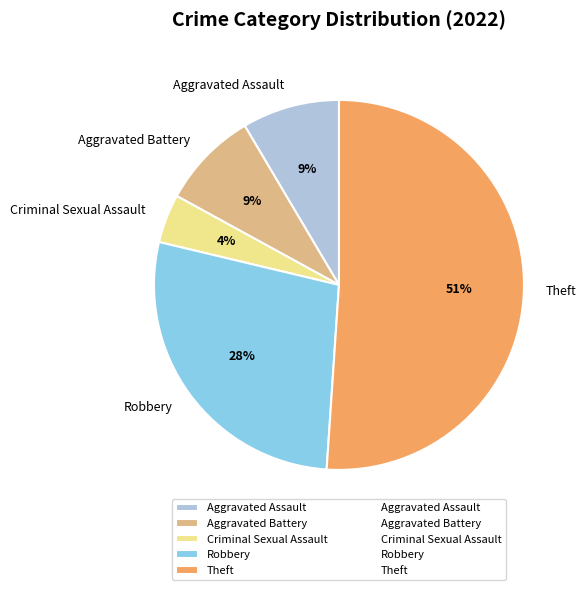

Count the number of slices in the pie.

5